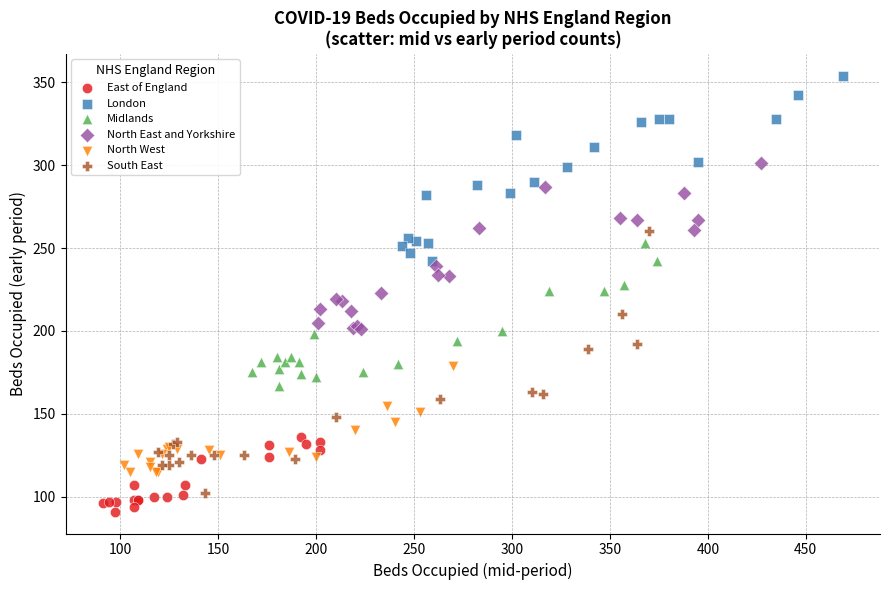

Which series contains the highest Y value?

London